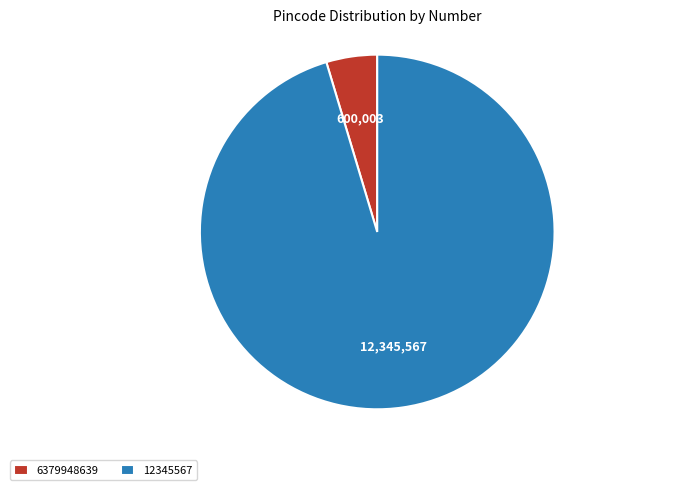

Between 6379948639 and 12345567, which is larger?

12345567